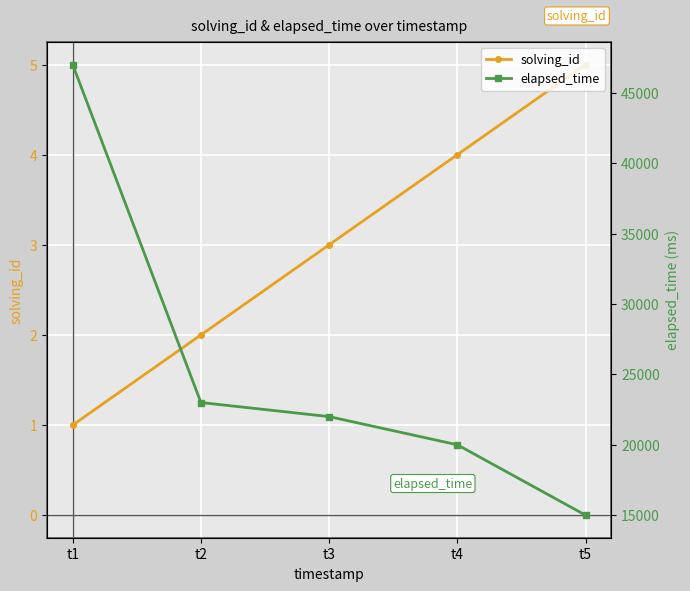

What is the smallest value displayed?

1